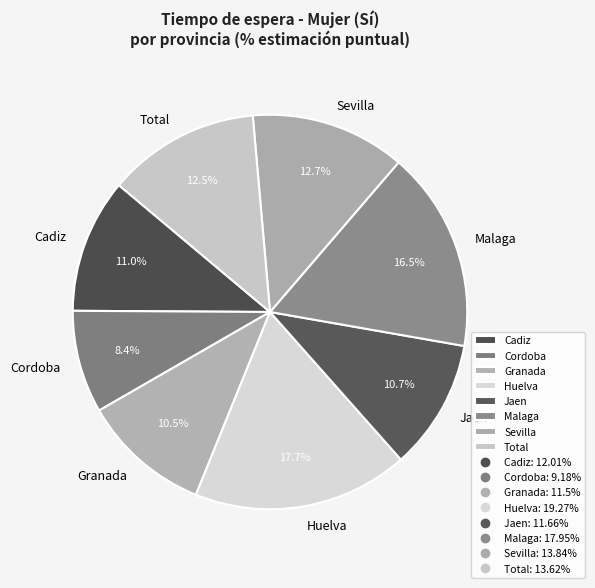

Which category has the smallest portion of the pie?

Cordoba